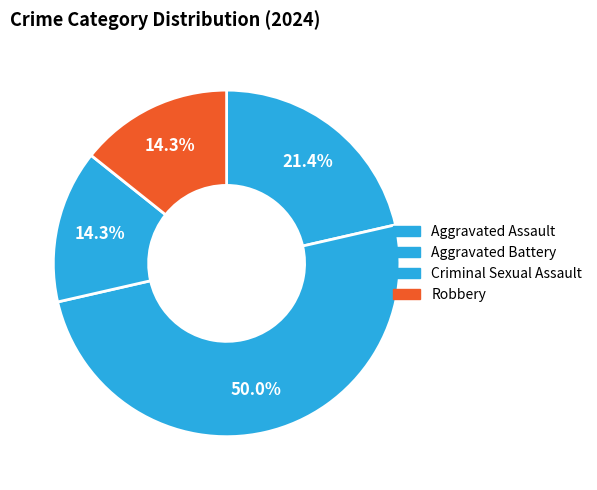

Which slice is the largest?

Aggravated Battery